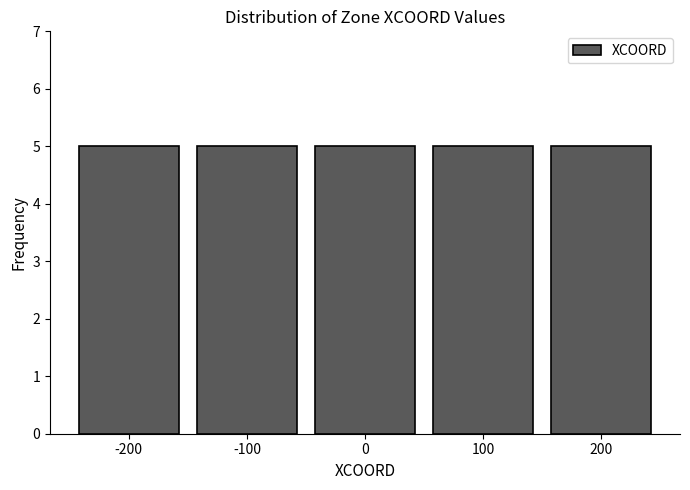

Reading left to right, transcribe this chart: for each bar, give the range it covers on the x-axis and its height. The values are not printed on the chart, so give them approximately, as read against the axis.

-250 to -150: 5
-150 to -50: 5
-50 to 50: 5
50 to 150: 5
150 to 250: 5